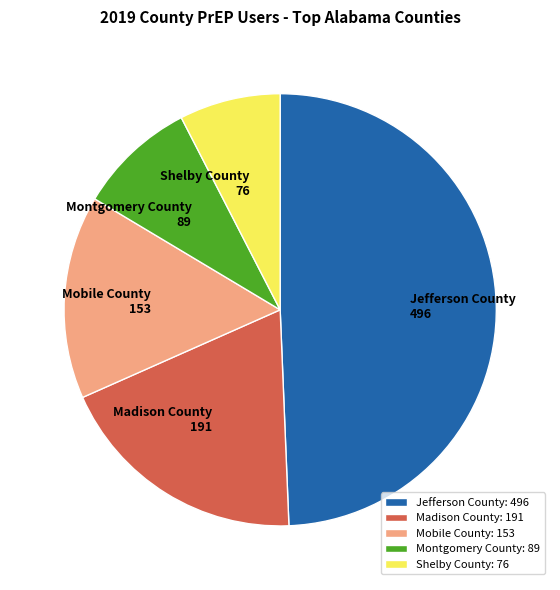

The Montgomery County slice represents 1% of the pie. True or false?

False